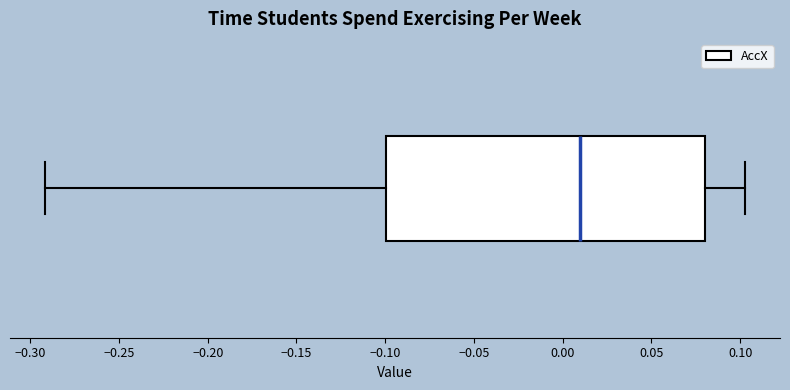

Transcribe this box plot: give where the median line is, the range the box spans, and where the two whiskers end, as read against the x-axis. The values are not printed on the chart, so give them approximately, as read against the axis.

median 0.010, box -0.100 to 0.080, whiskers -0.290 to 0.105